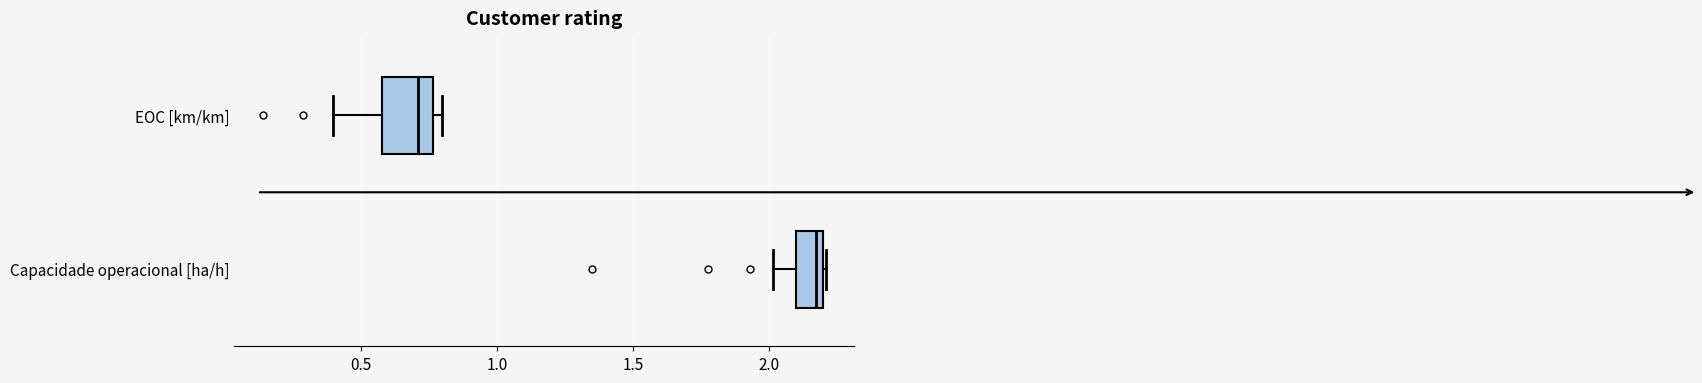

Reading bottom to top, transcribe this box plot: for each box, give where its median line is, the range the box spans, and where its two whiskers end, as read against the x-axis. The values are not printed on the chart, so give them approximately, as read against the axis.

Capacidade operacional [ha/h]: median 2.15, box 2.10 to 2.20, whiskers 2.00 to 2.20
EOC [km/km]: median 0.70, box 0.60 to 0.75, whiskers 0.40 to 0.80